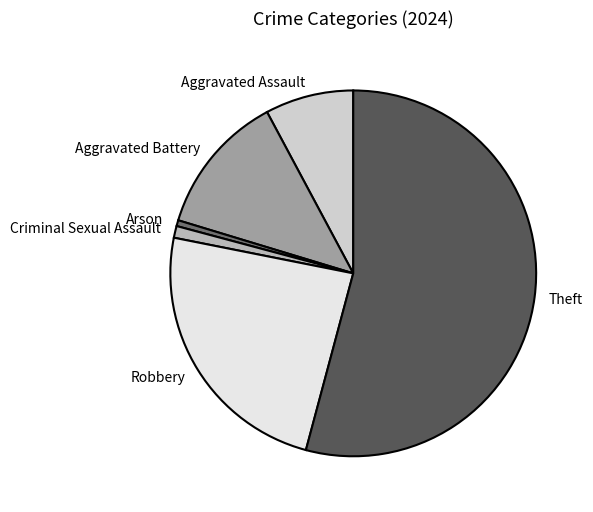

How many slices are in this pie chart?

6